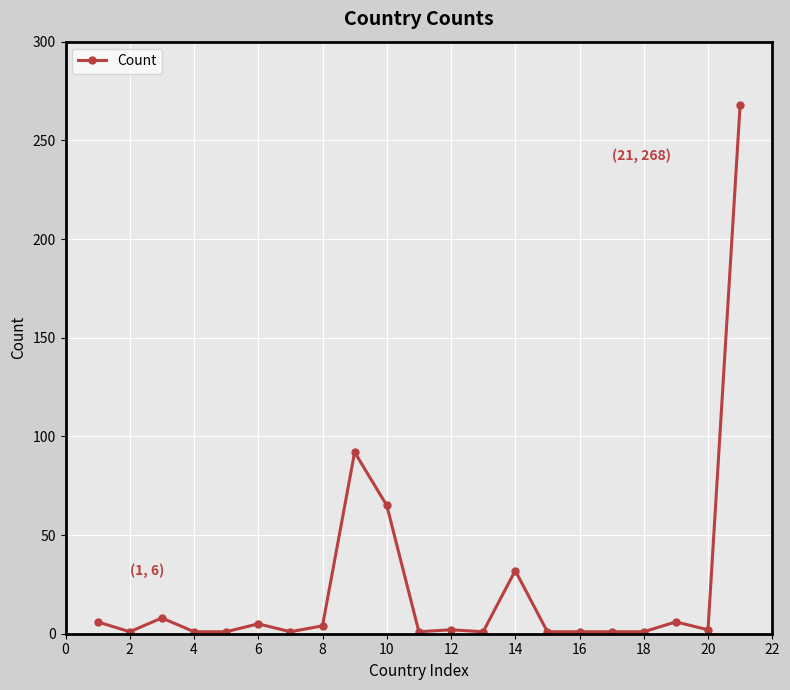

Does the chart display data point markers on the line(s)?

Yes